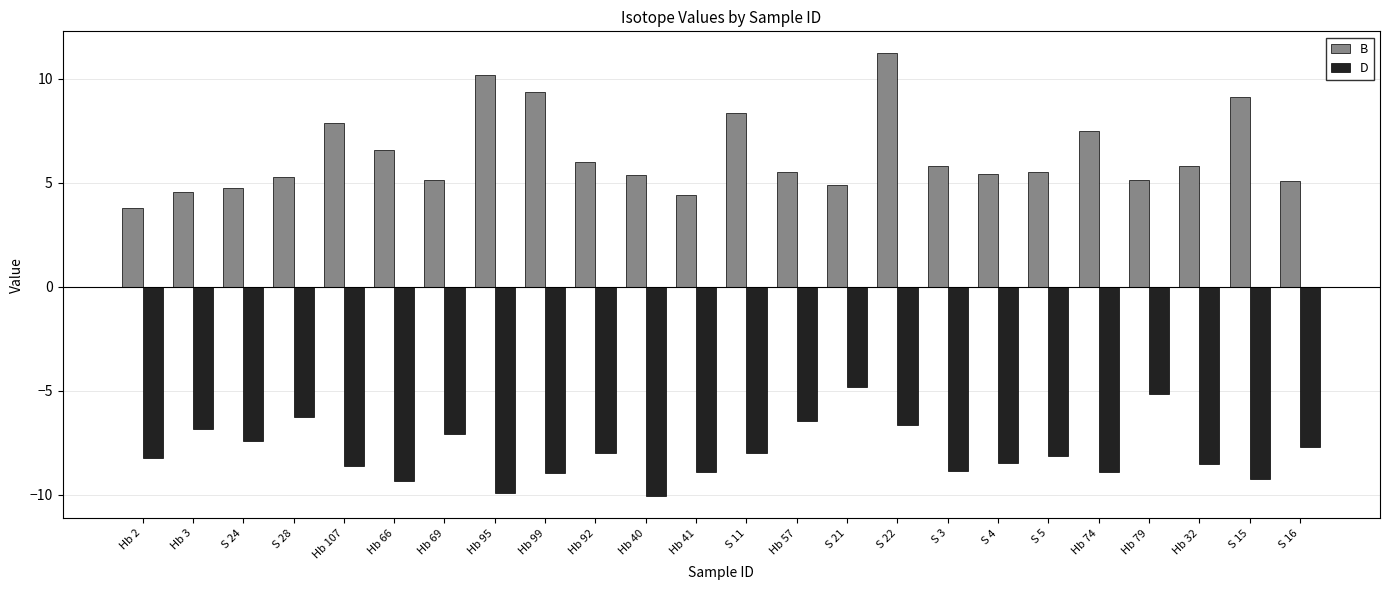

How many bars are there in each group?

2